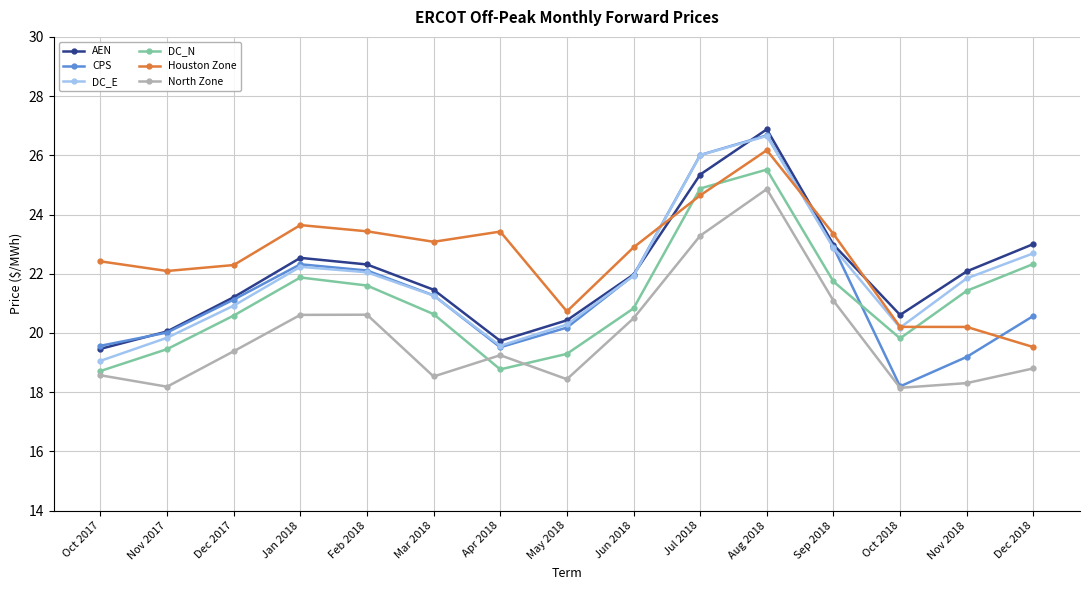

Between Nov 2017 and Apr 2018, which series saw the biggest shift?

Houston Zone